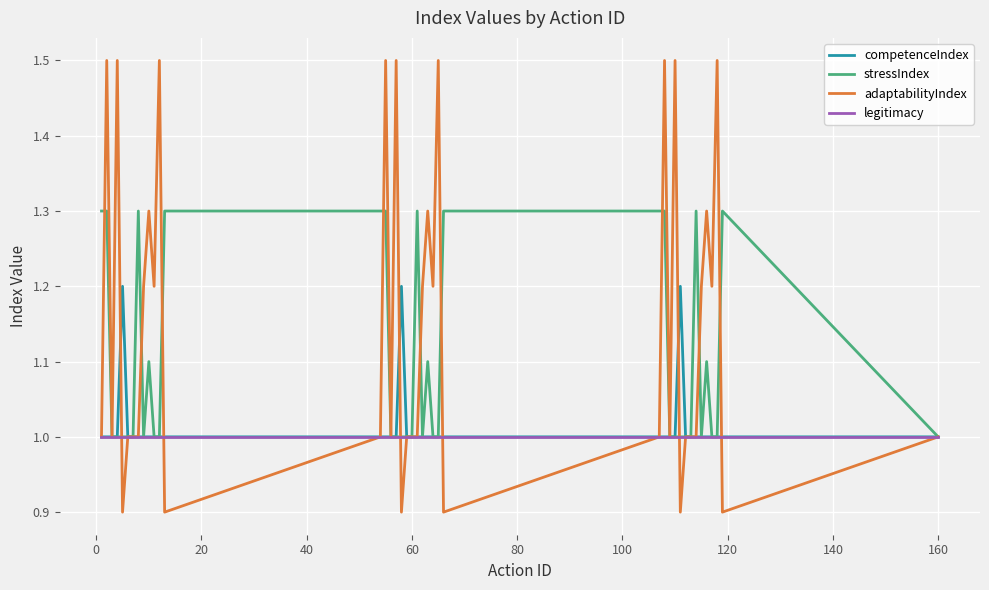

List the series in order of their peak value, highest first.

adaptabilityIndex, stressIndex, competenceIndex, legitimacy